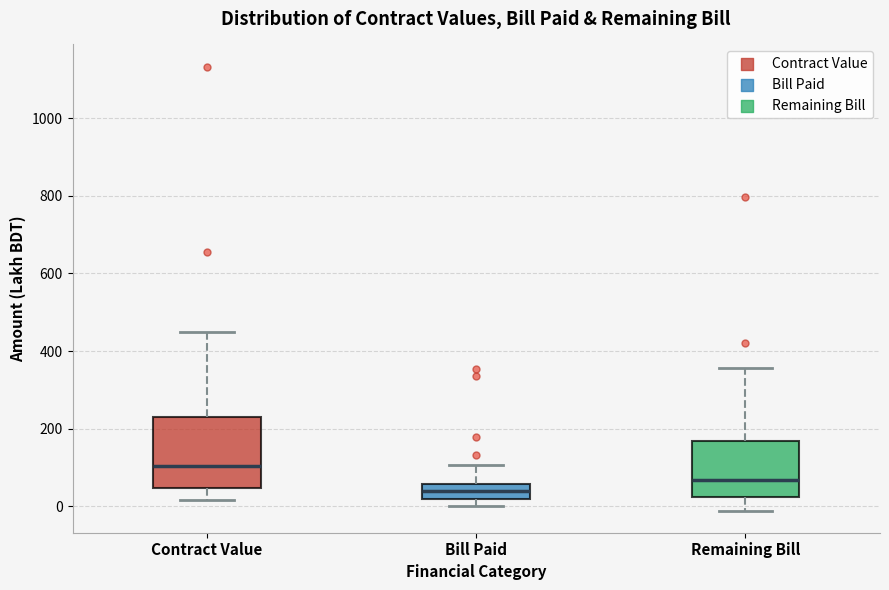

Reading left to right, read every box against the y-axis: the position of its median line, the range the box covers, and the ends of its whiskers. The values are not printed on the chart, so give them approximately, as read against the axis.

Contract Value: median 100, box 40 to 220, whiskers 20 to 460
Bill Paid: median 40, box 20 to 60, whiskers 0 to 100
Remaining Bill: median 60, box 20 to 160, whiskers -20 to 360